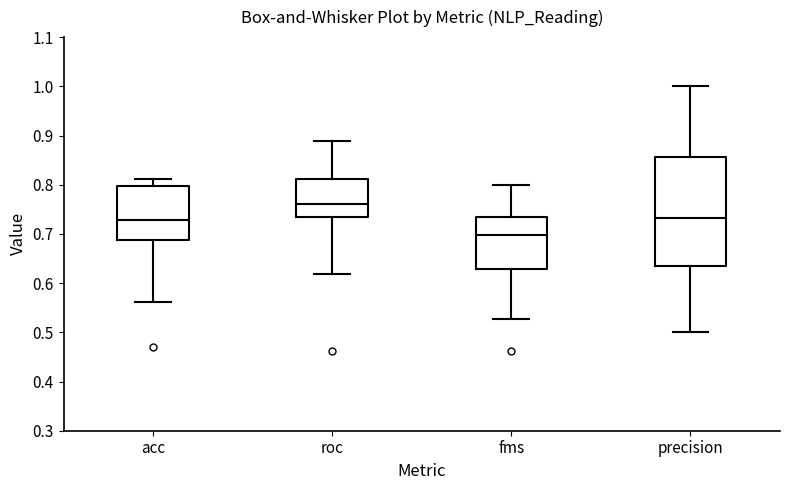

Where is the upper edge of the box for roc on the y-axis? The values are not printed on the chart, so give them approximately, as read against the axis.

0.81